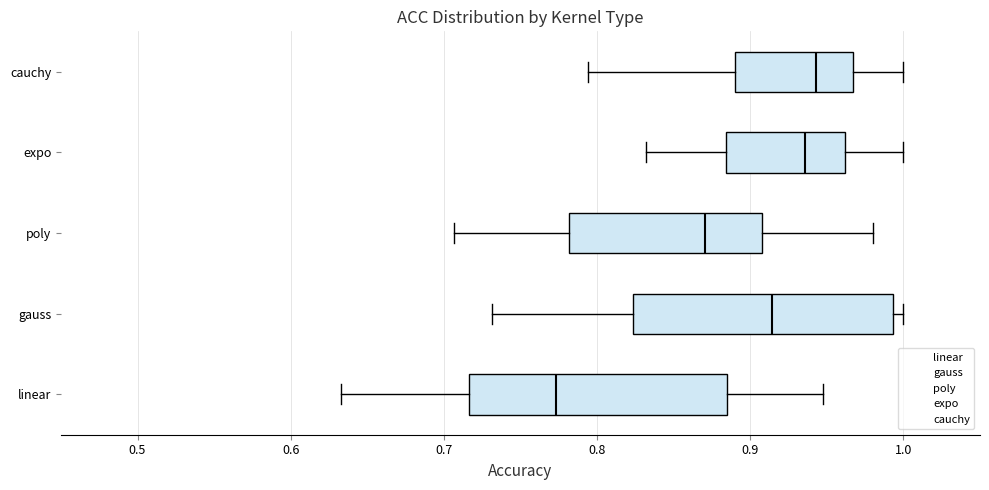

Reading bottom to top, read every box against the x-axis: the position of its median line, the range the box covers, and the ends of its whiskers. The values are not printed on the chart, so give them approximately, as read against the axis.

linear: median 0.77, box 0.72 to 0.88, whiskers 0.63 to 0.95
gauss: median 0.91, box 0.82 to 0.99, whiskers 0.73 to 1.00
poly: median 0.87, box 0.78 to 0.91, whiskers 0.71 to 0.98
expo: median 0.94, box 0.88 to 0.96, whiskers 0.83 to 1.00
cauchy: median 0.94, box 0.89 to 0.97, whiskers 0.79 to 1.00